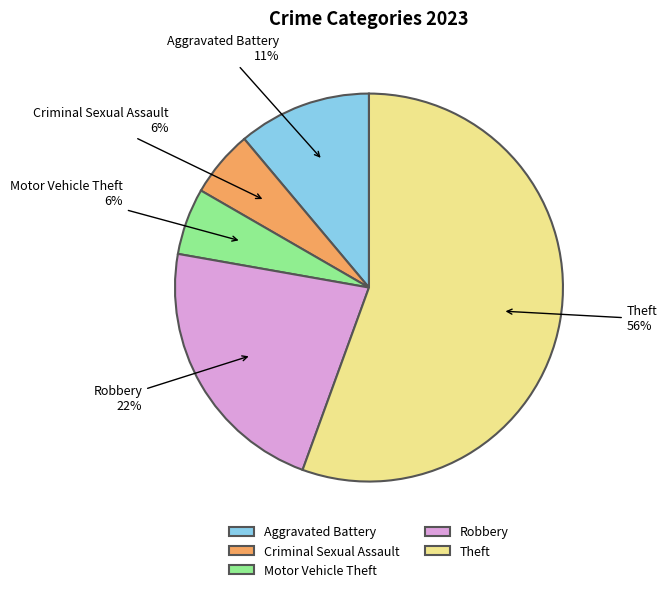

To the nearest percent, what is the average slice percentage?

20%